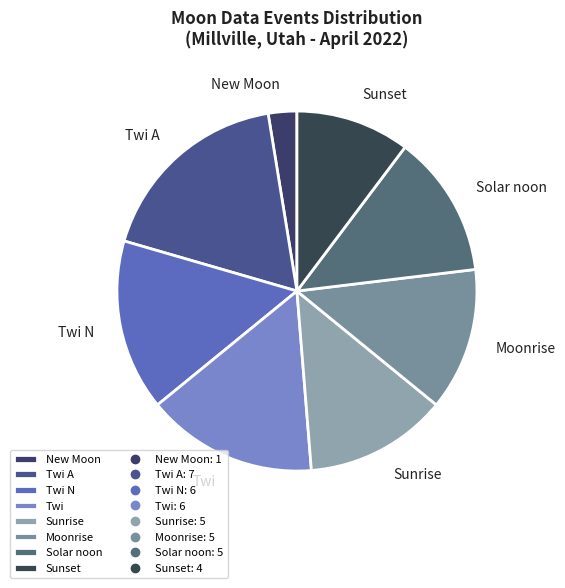

True or false: Sunrise accounts for 13% of the total.

True